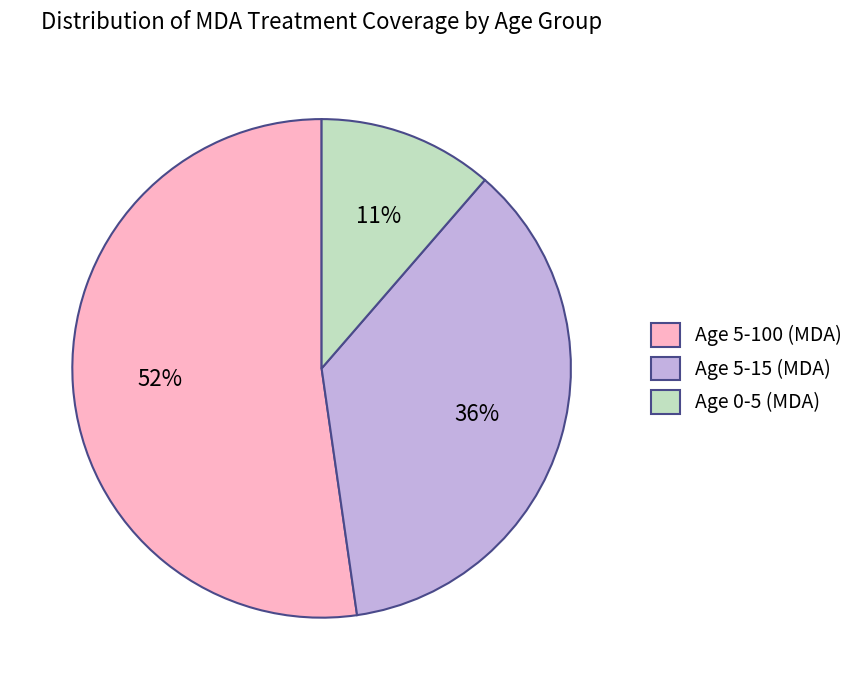

To the nearest percent, what portion does Age 5-15 (MDA) represent?

36%